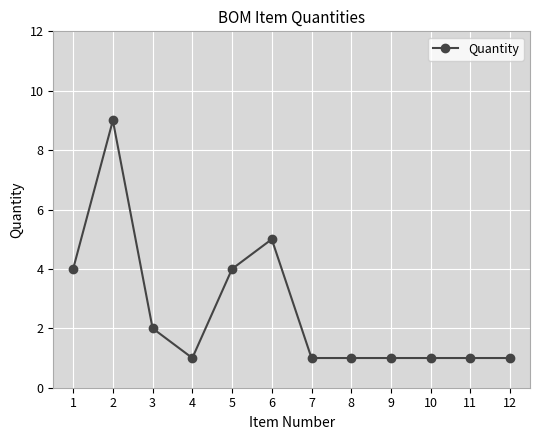

Where is the data nearest to the value 5?

6